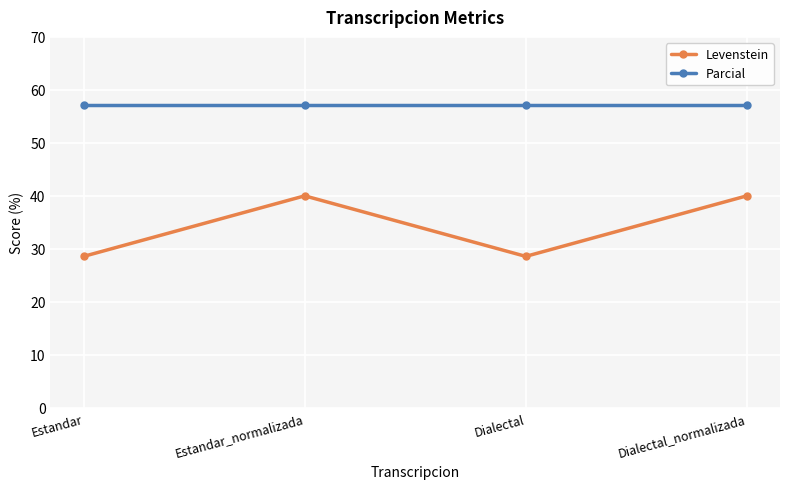

True or false: Parcial has more than 1 points higher than both neighbors.

False